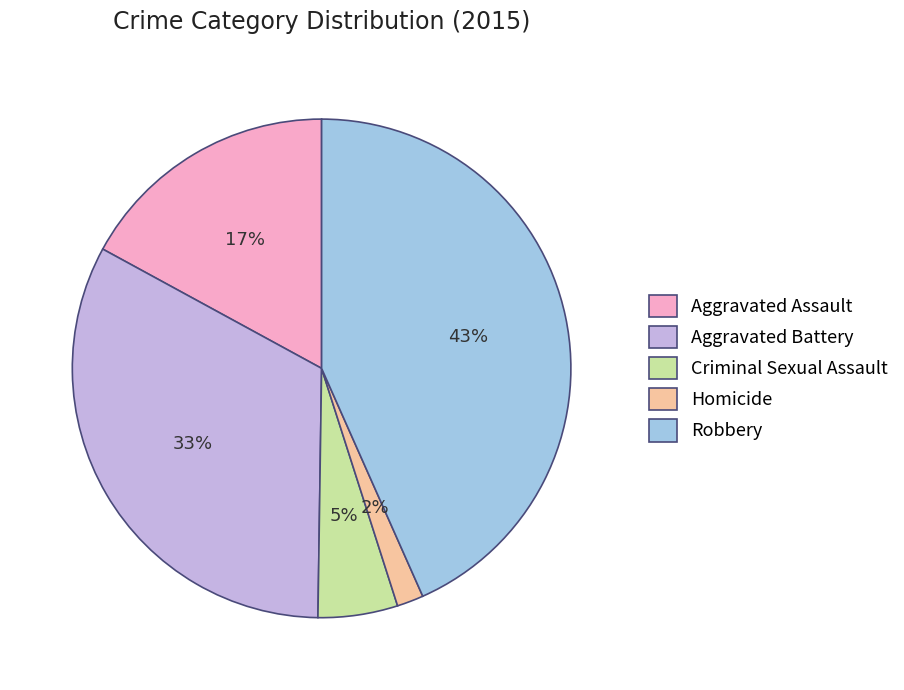

To the nearest percent, what is the combined percentage of Aggravated Battery and Criminal Sexual Assault?

38%